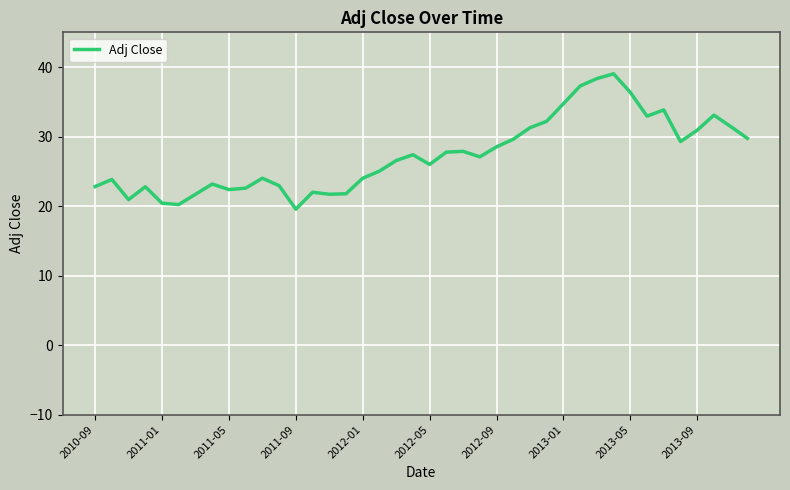

What is the difference between the maximum and minimum values?

19.5